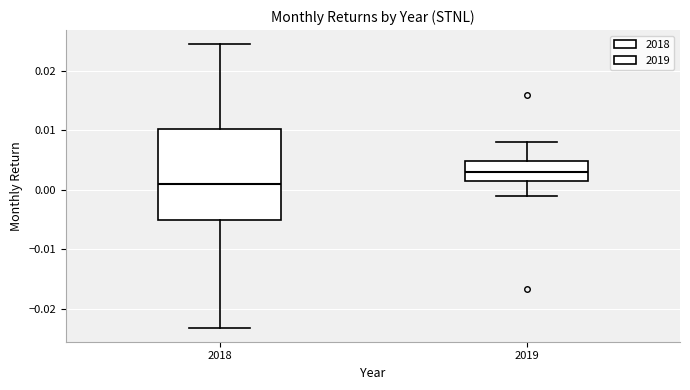

Which box is the tallest, from its lower edge to its upper edge?

2018